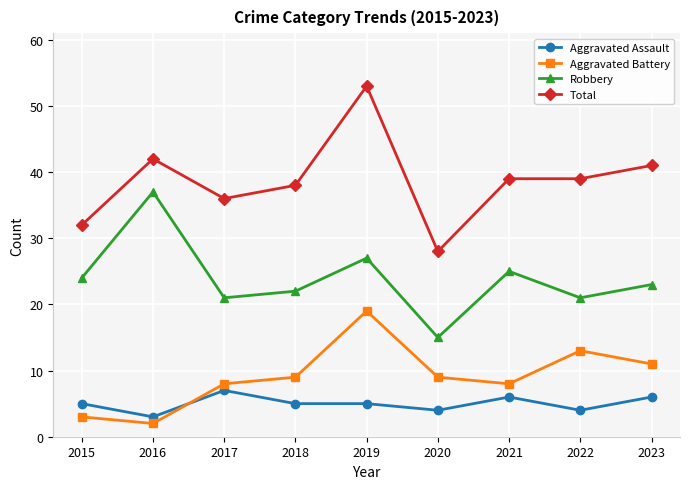

In Aggravated Battery, how many points are higher than both neighbors (excluding endpoints)?

2